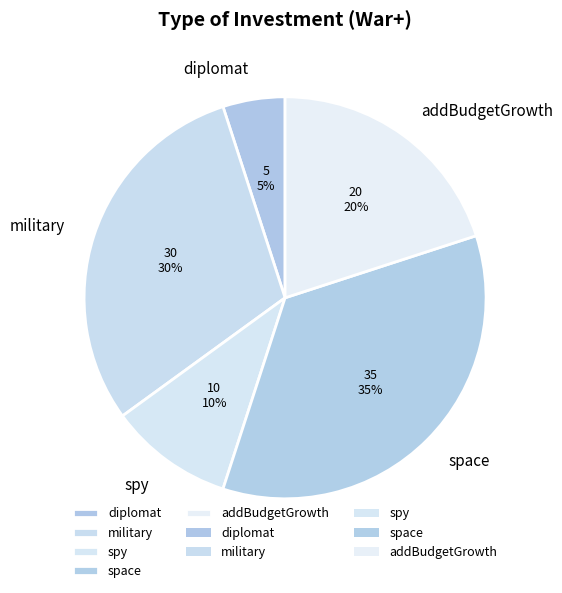

What percentage is the diplomat slice, to the nearest percent?

5%